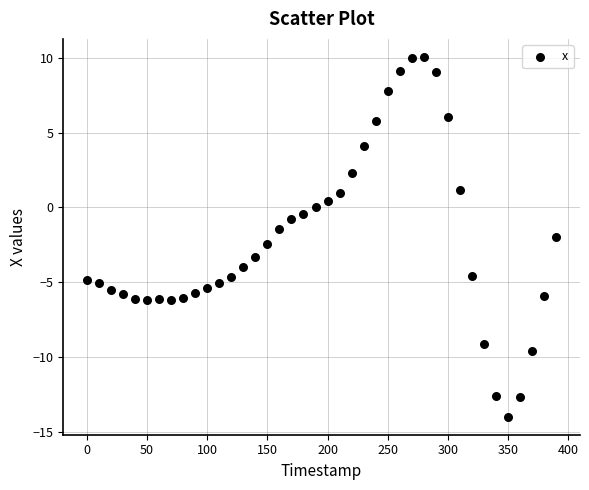

What is the range of Y values (max minus min)?

24.1